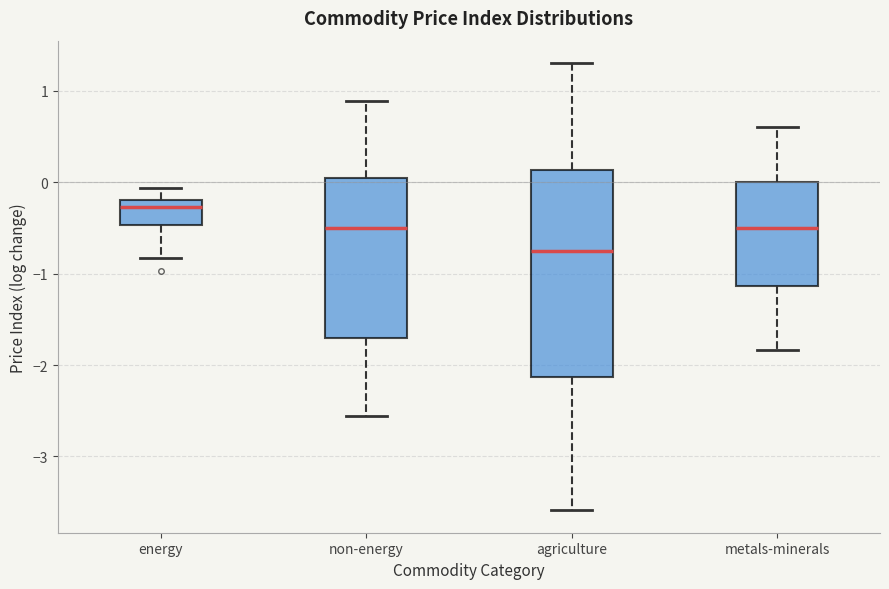

Reading left to right, transcribe this box plot: for each box, give where its median line is, the range the box spans, and where its two whiskers end, as read against the y-axis. The values are not printed on the chart, so give them approximately, as read against the axis.

energy: median -0.3, box -0.5 to -0.2, whiskers -0.8 to -0.1
non-energy: median -0.5, box -1.7 to 0.0, whiskers -2.6 to 0.9
agriculture: median -0.8, box -2.1 to 0.1, whiskers -3.6 to 1.3
metals-minerals: median -0.5, box -1.1 to 0.0, whiskers -1.8 to 0.6